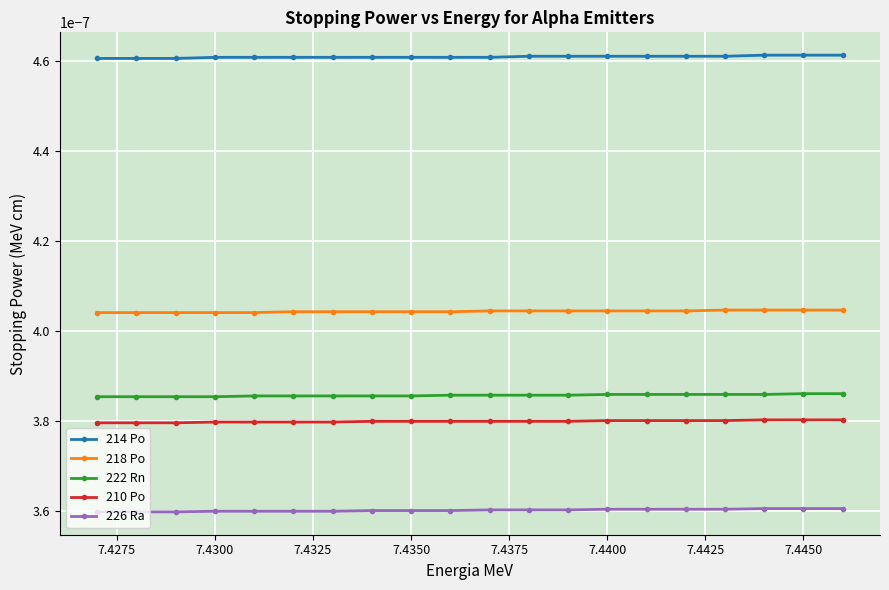

Count the number of categories in the chart.

20